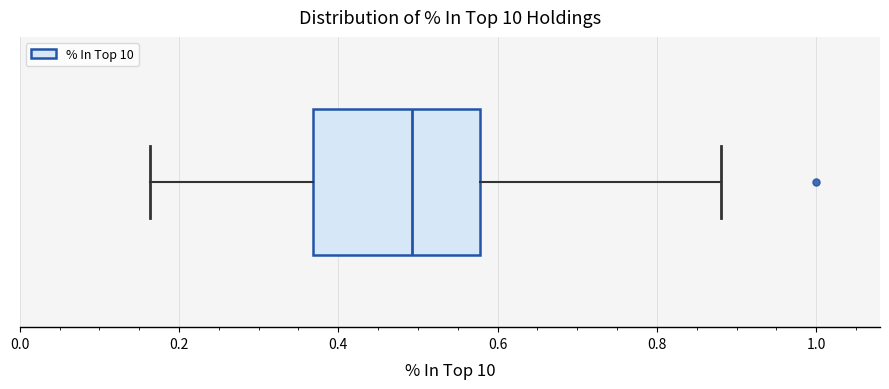

Transcribe this box plot: give where the median line is, the range the box spans, and where the two whiskers end, as read against the x-axis. The values are not printed on the chart, so give them approximately, as read against the axis.

median 0.50, box 0.36 to 0.58, whiskers 0.16 to 0.88